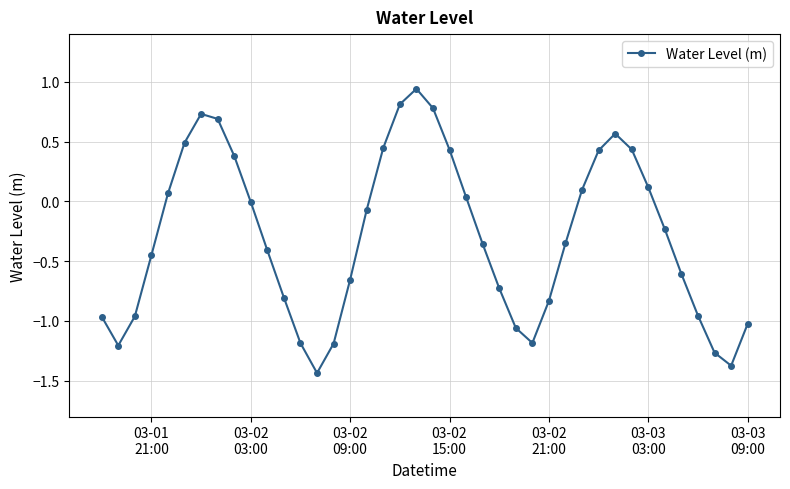

What is the value of the 28th point from the left?

-0.8